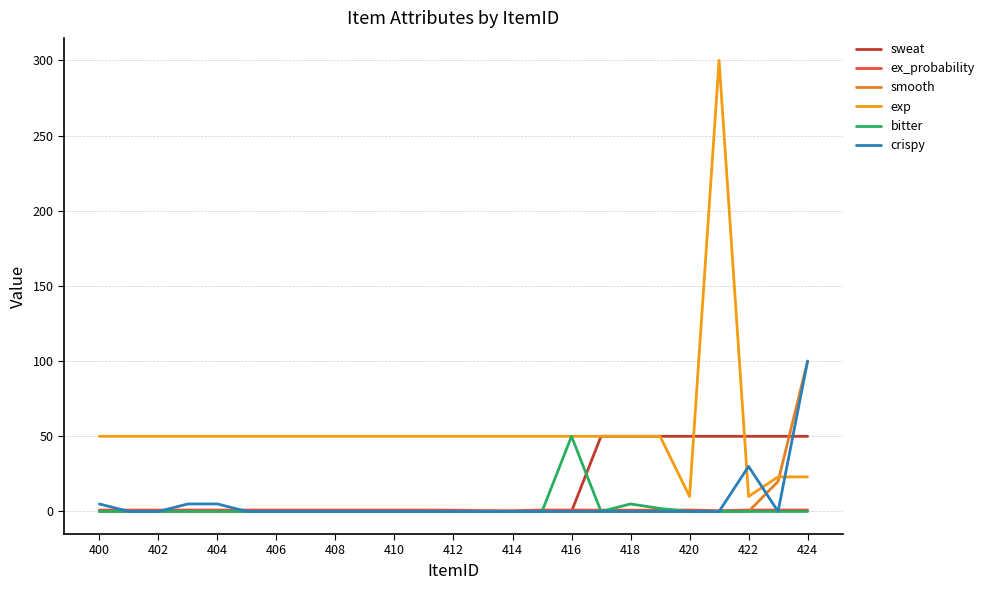

How many lines are shown in the chart?

6